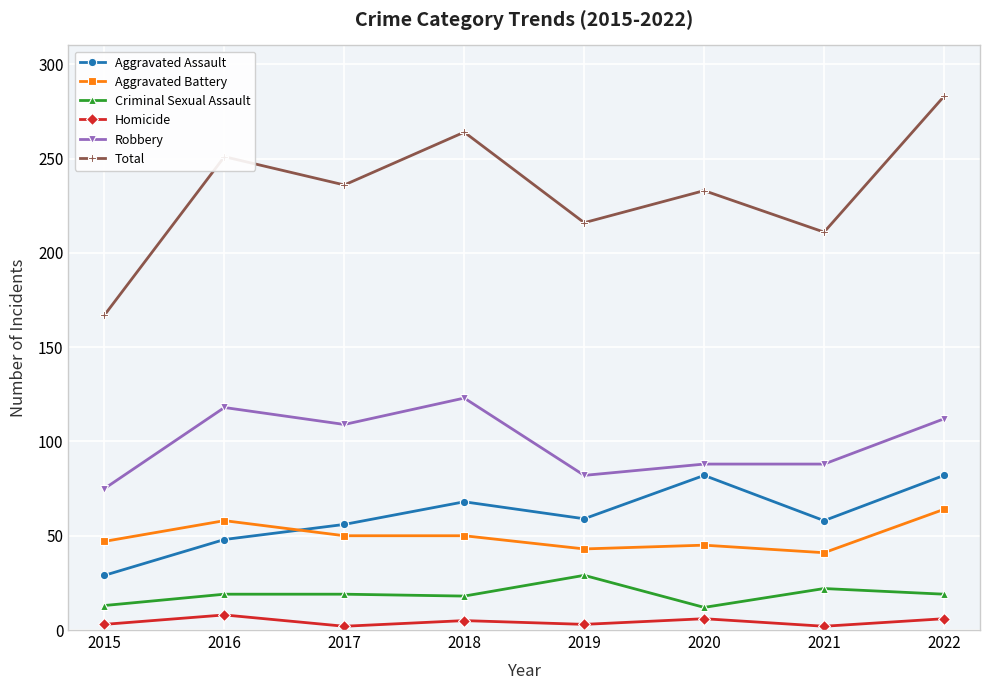

True or false: Homicide and Robbery intersect in this chart.

False